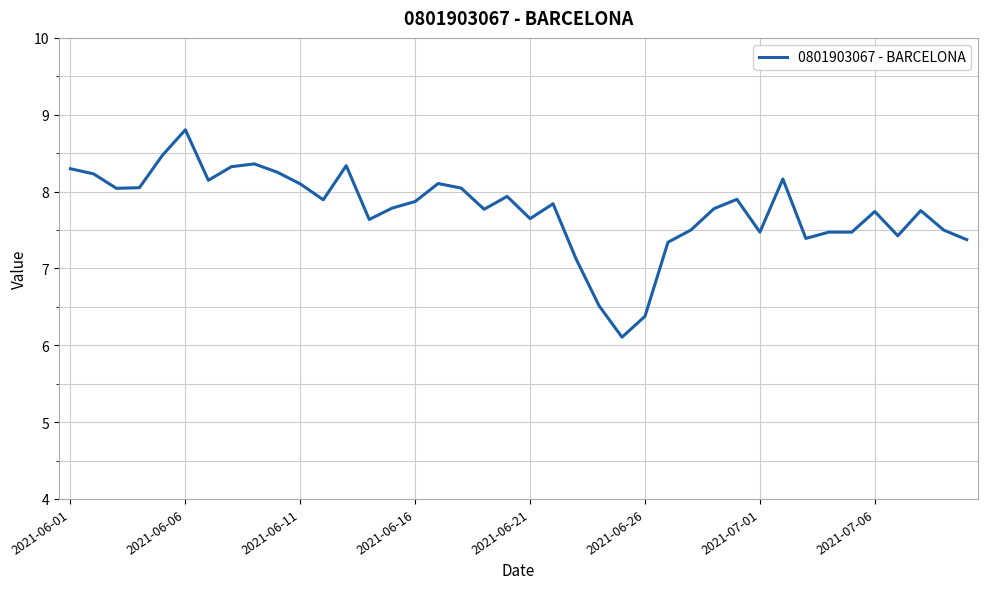

What is the maximum value shown in the chart?

8.8